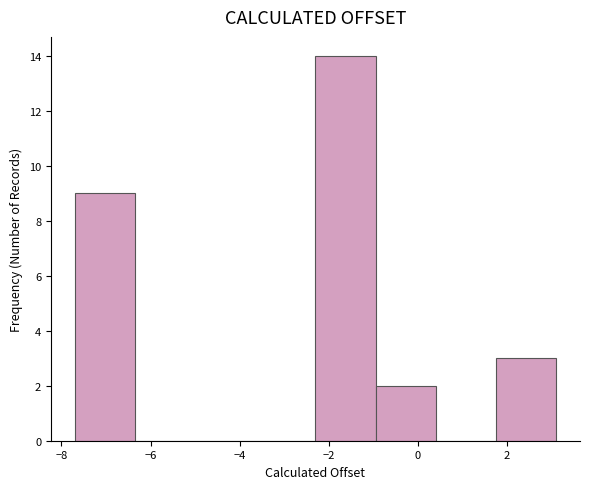

What is the height of the bar covering 1.8 to 3.2 on the x-axis? Neither the bar edges nor the heights are printed on the chart, so give them approximately, as read against the axes.

3